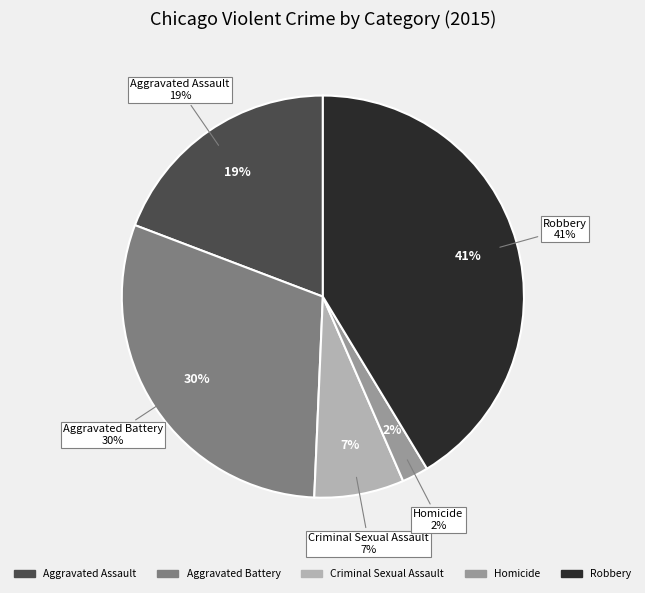

Which has a higher value, Robbery or Homicide?

Robbery